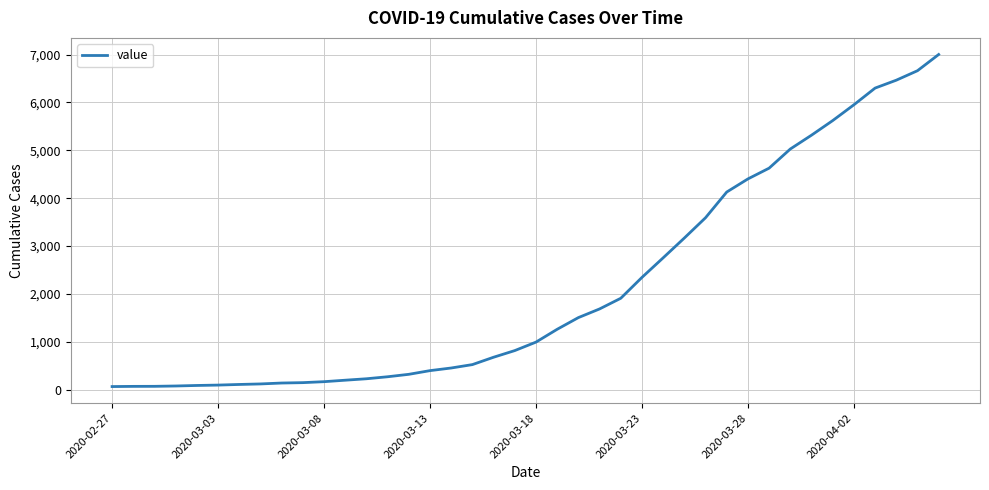

What is the maximum value shown in the chart?

7003